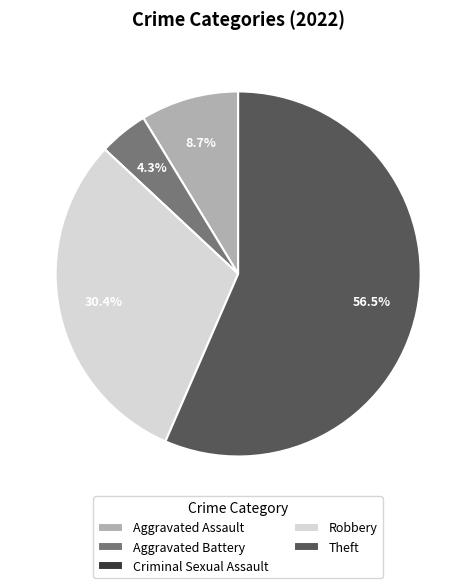

How much of the chart is everything except Robbery?

69.6%